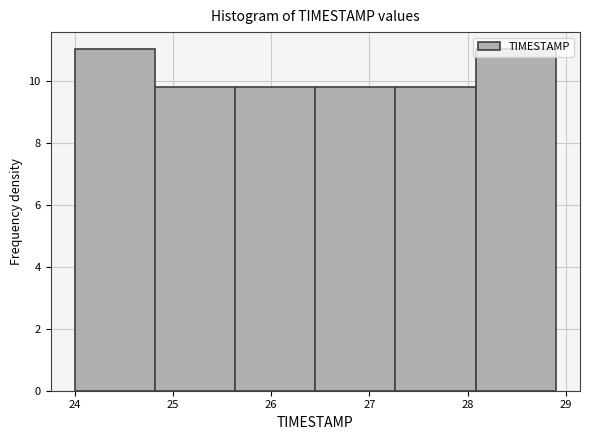

Reading left to right, list every bar in this chart as the range it spans on the x-axis followed by its height. Neither the bar edges nor the heights are printed on the chart, so give them approximately, as read against the axes.

24.0 to 24.8: 11.0
24.8 to 25.6: 9.8
25.6 to 26.5: 9.8
26.5 to 27.3: 9.8
27.3 to 28.1: 9.8
28.1 to 28.9: 11.0